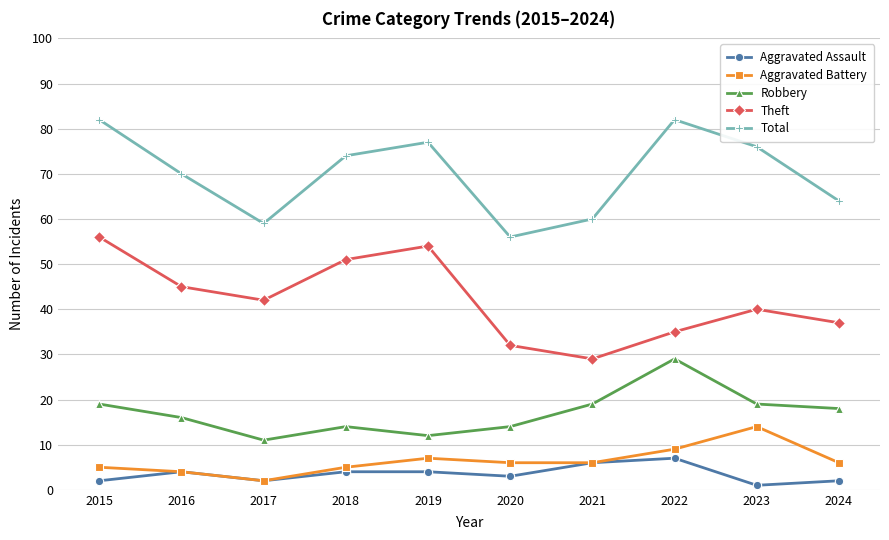

What is the value of the Robbery point at the 6th from the left?

14